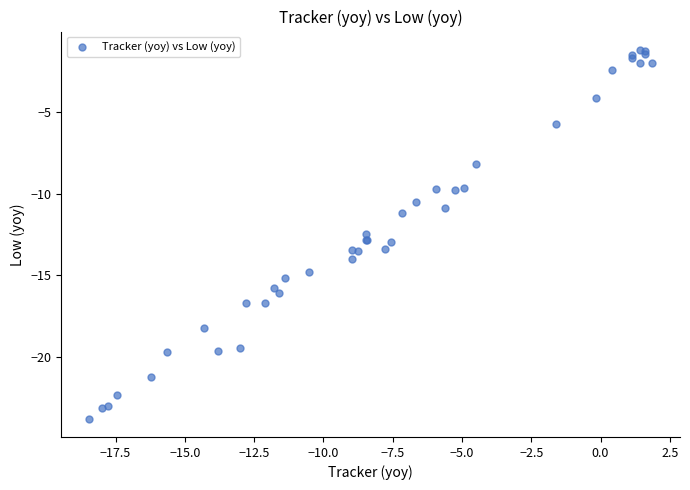

What Y value in the scatter plot is closest to -12?

-12.5